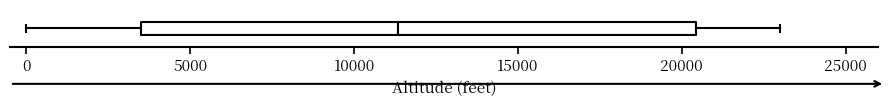

Transcribe this box plot: give where the median line is, the range the box spans, and where the two whiskers end, as read against the x-axis. The values are not printed on the chart, so give them approximately, as read against the axis.

median 11500, box 3500 to 20500, whiskers 0 to 23000